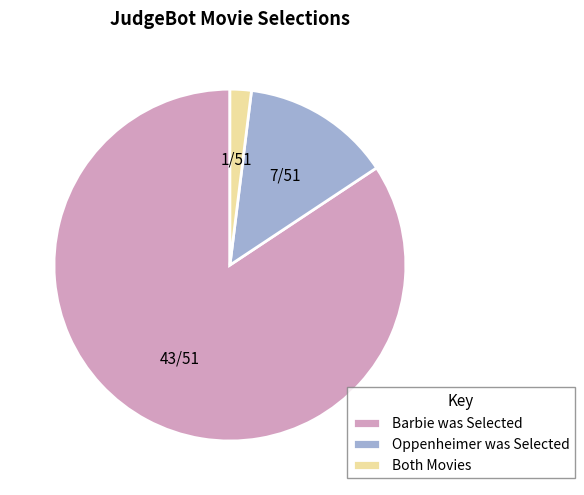

Which slice is the largest?

Barbie was Selected